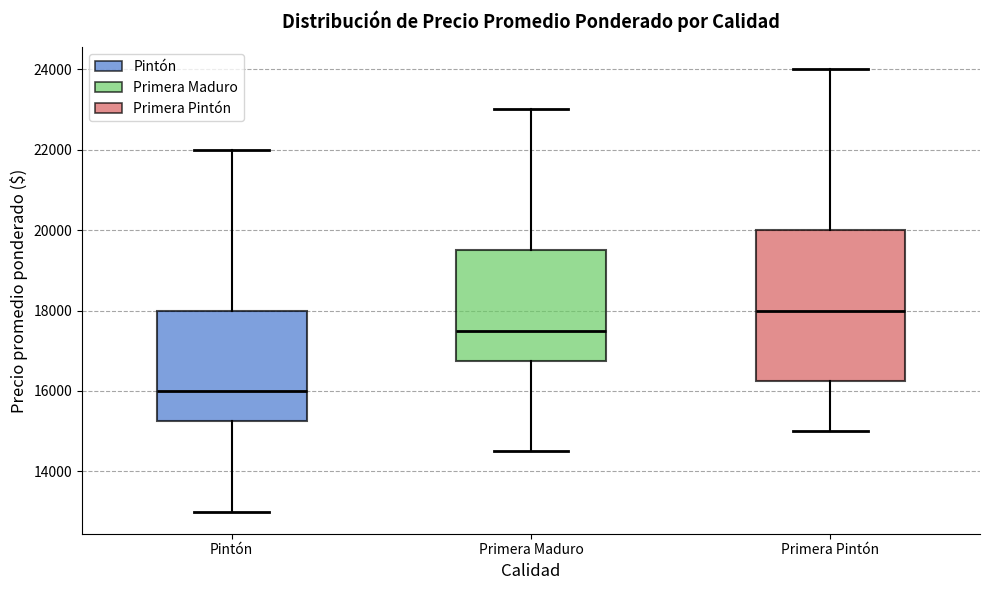

Which box has the lowest median line?

Pintón